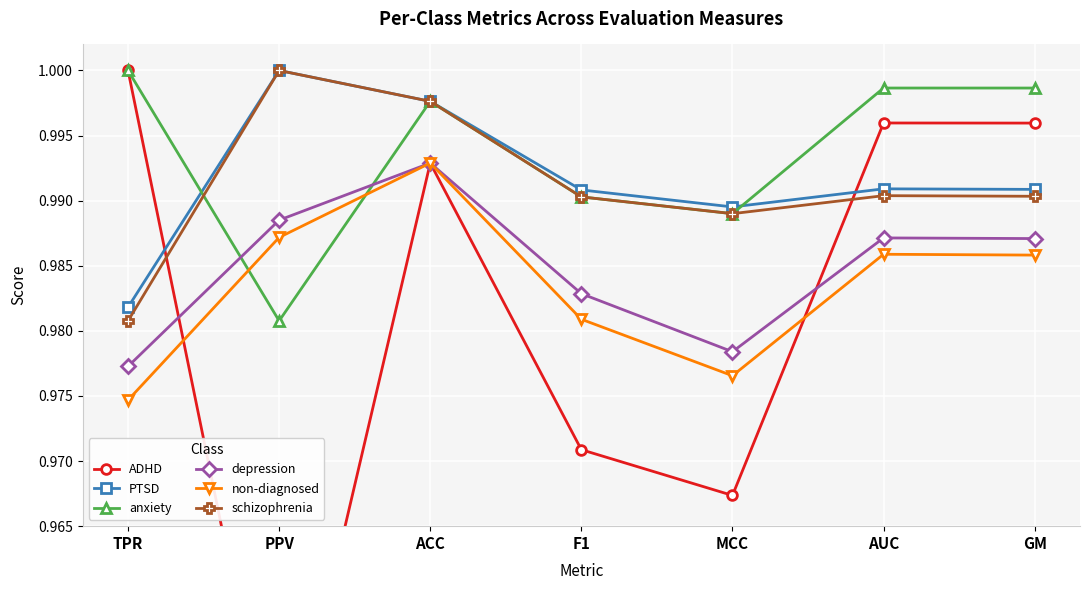

How many times do schizophrenia and anxiety cross each other?

1